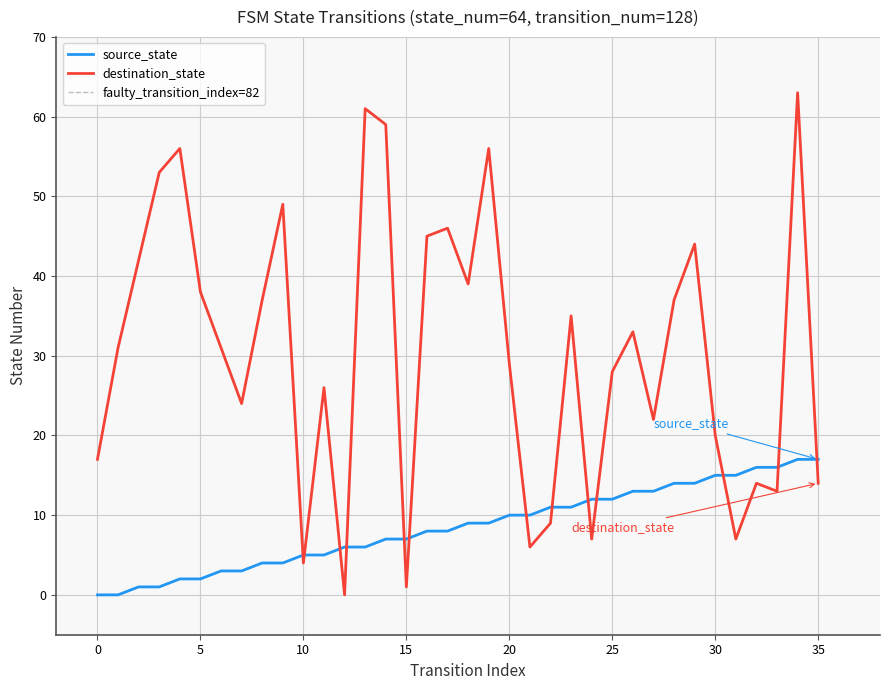

How many times do destination_state and source_state cross each other?

13